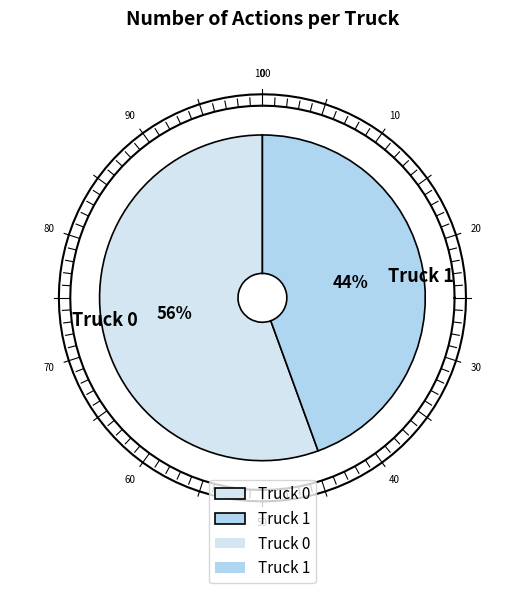

How many slices are in this pie chart?

2